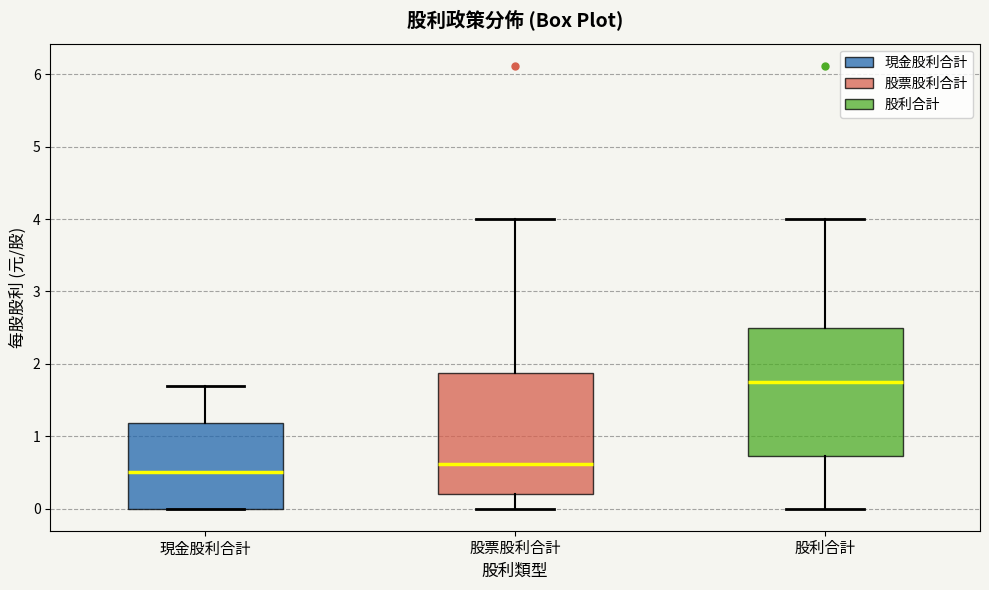

Comparing the boxes themselves (not the whiskers), which one is the tallest?

股利合計